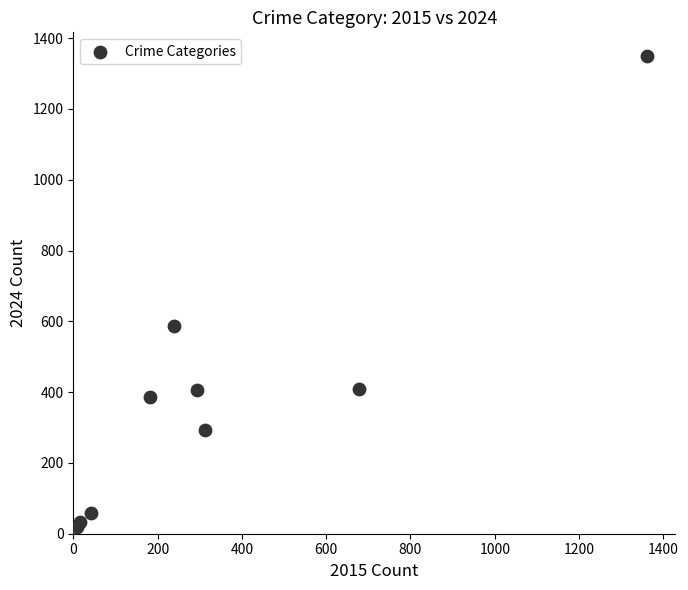

What Y value in the scatter plot is closest to 685?

586